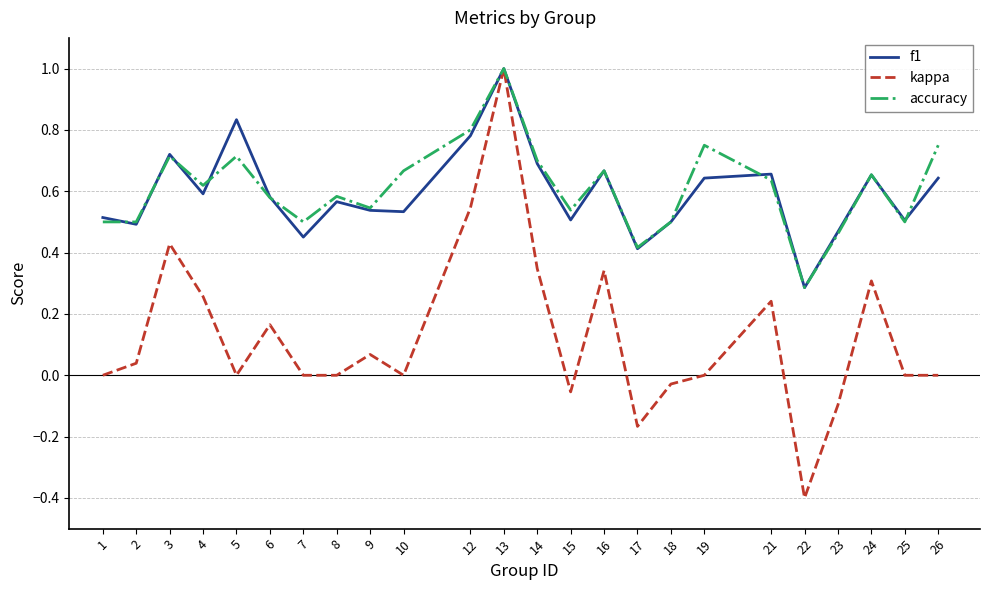

After their last crossing, which series has the higher values: f1 or accuracy?

accuracy